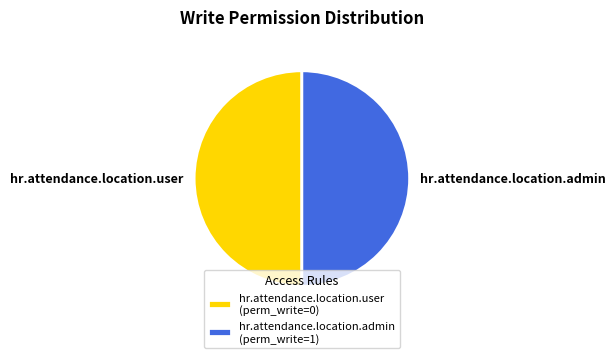

Combined, do hr.attendance.location.user and hr.attendance.location.admin account for over 50%?

Yes